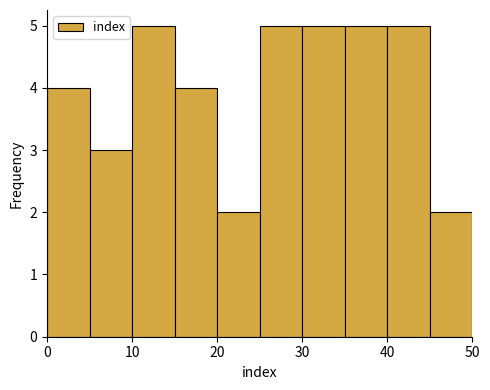

Reading left to right, list every bar in this chart as the range it spans on the x-axis followed by its height. The values are not printed on the chart, so give them approximately, as read against the axis.

0 to 5: 4
5 to 10: 3
10 to 15: 5
15 to 20: 4
20 to 25: 2
25 to 30: 5
30 to 35: 5
35 to 40: 5
40 to 45: 5
45 to 50: 2